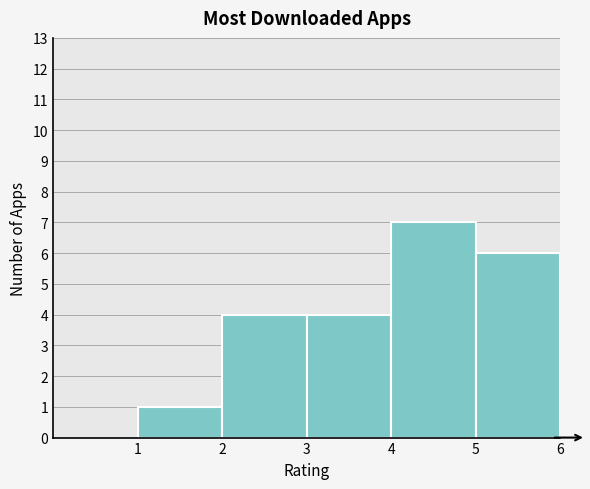

What is the height of the bar covering 5 to 6 on the x-axis? The values are not printed on the chart, so give them approximately, as read against the axis.

6